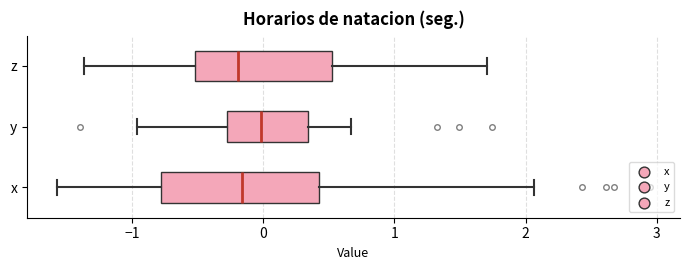

Comparing the boxes themselves (not the whiskers), which one is the widest?

x